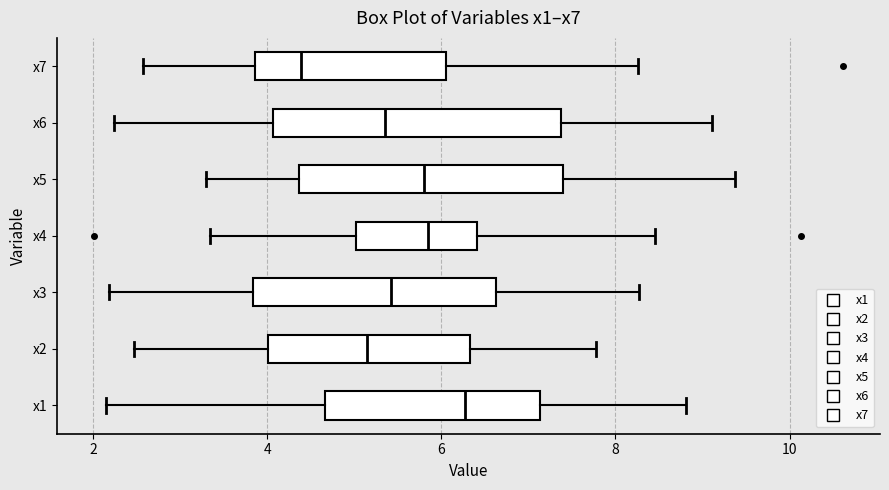

Reading bottom to top, transcribe this box plot: for each box, give where its median line is, the range the box spans, and where its two whiskers end, as read against the x-axis. The values are not printed on the chart, so give them approximately, as read against the axis.

x1: median 6.2, box 4.6 to 7.2, whiskers 2.2 to 8.8
x2: median 5.2, box 4.0 to 6.4, whiskers 2.4 to 7.8
x3: median 5.4, box 3.8 to 6.6, whiskers 2.2 to 8.2
x4: median 5.8, box 5.0 to 6.4, whiskers 3.4 to 8.4
x5: median 5.8, box 4.4 to 7.4, whiskers 3.2 to 9.4
x6: median 5.4, box 4.0 to 7.4, whiskers 2.2 to 9.2
x7: median 4.4, box 3.8 to 6.0, whiskers 2.6 to 8.2